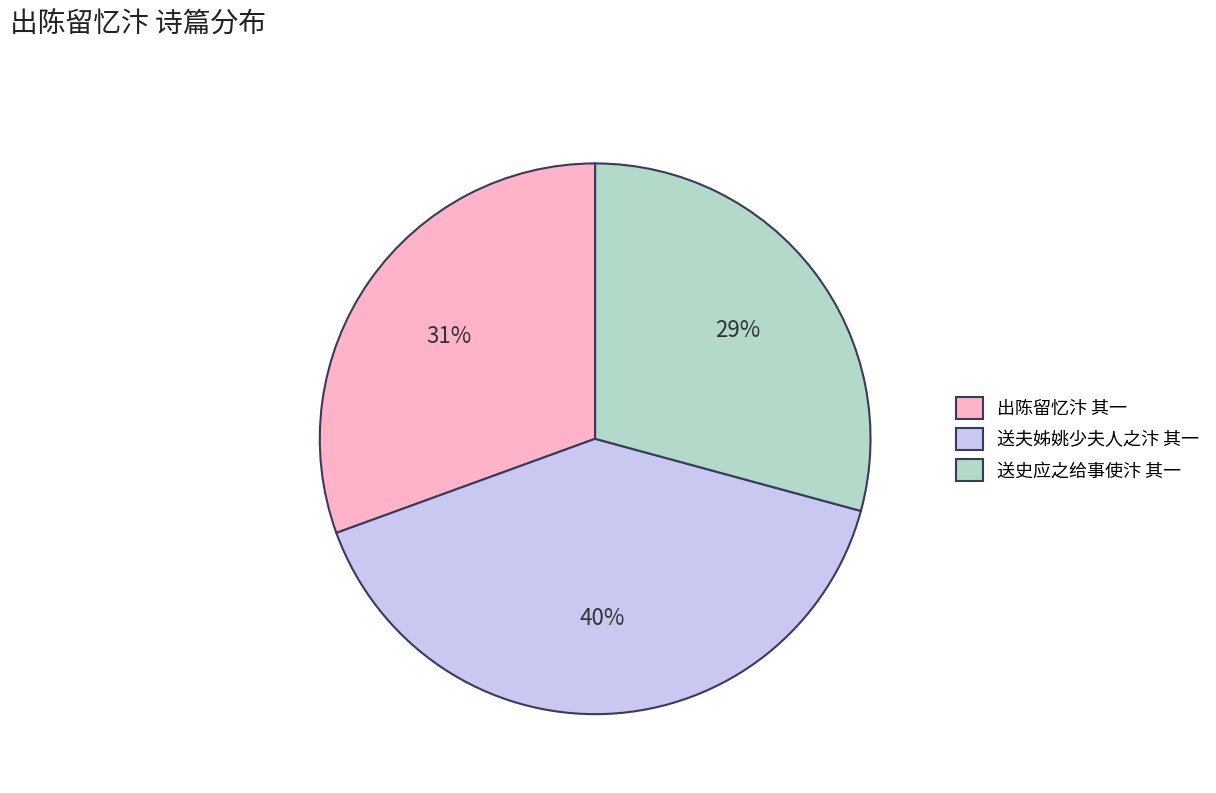

True or false: 送夫姊姚少夫人之汴 其一 accounts for 40% of the total.

True